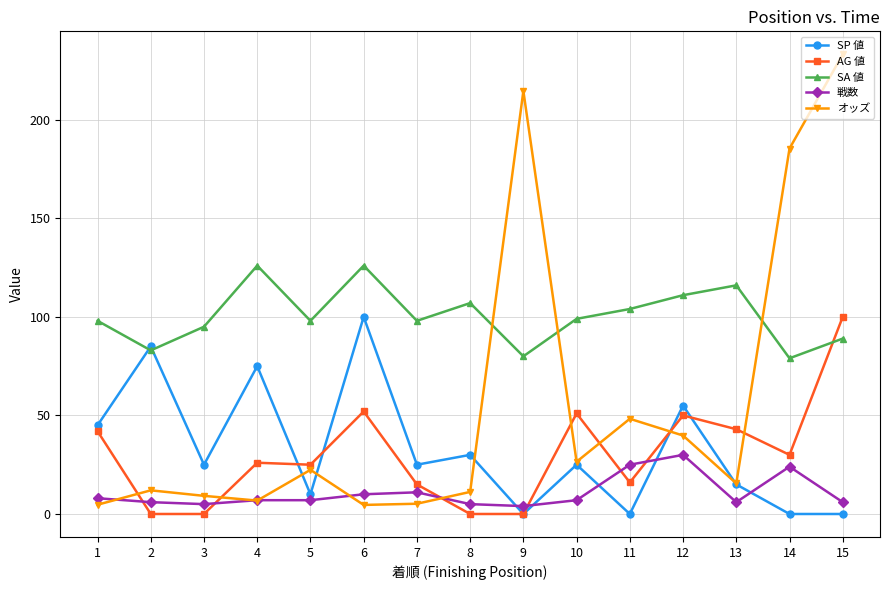

True or false: オッズ has a value of 233.2 at 15.

True